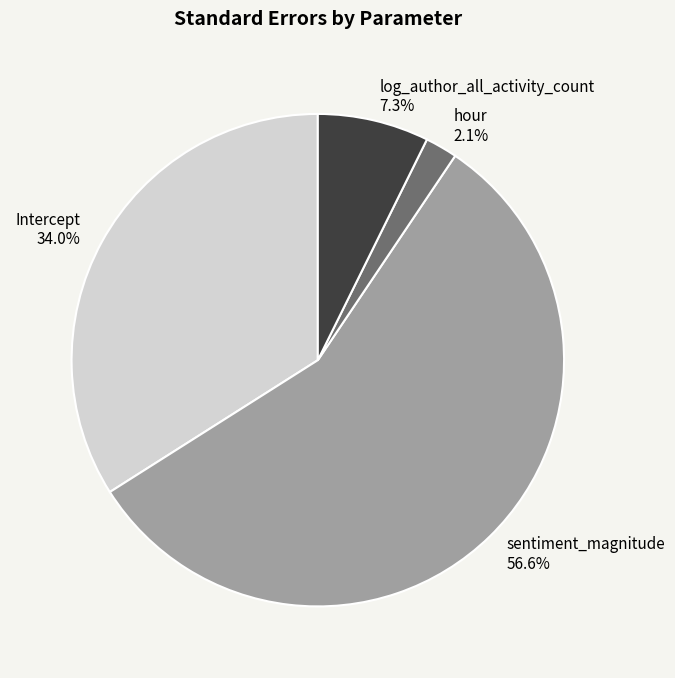

Rank the categories by value from lowest to highest.

hour, log_author_all_activity_count, Intercept, sentiment_magnitude